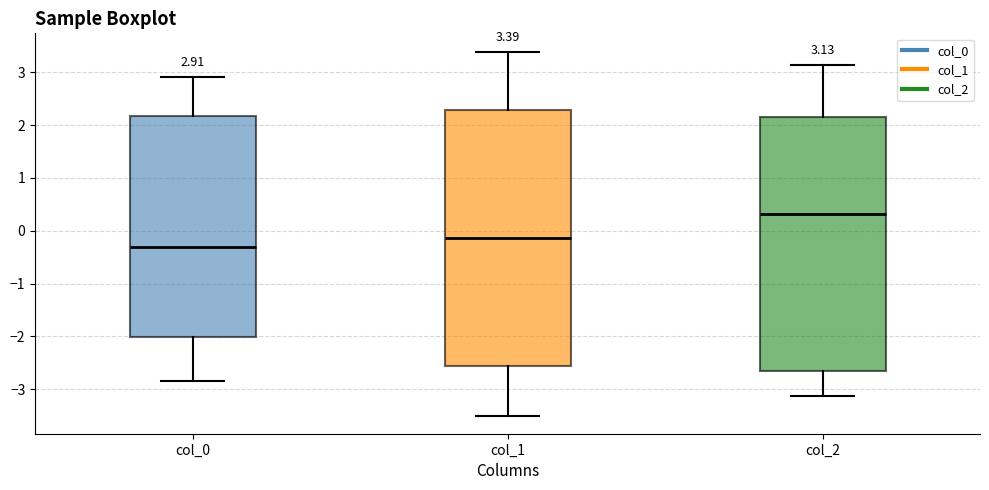

Which box has the highest median line?

col_2